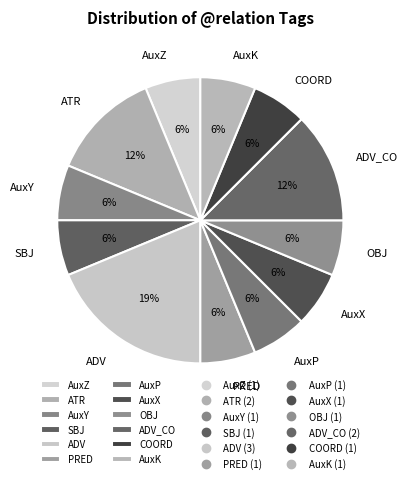

What is the largest slice in the pie chart?

ADV